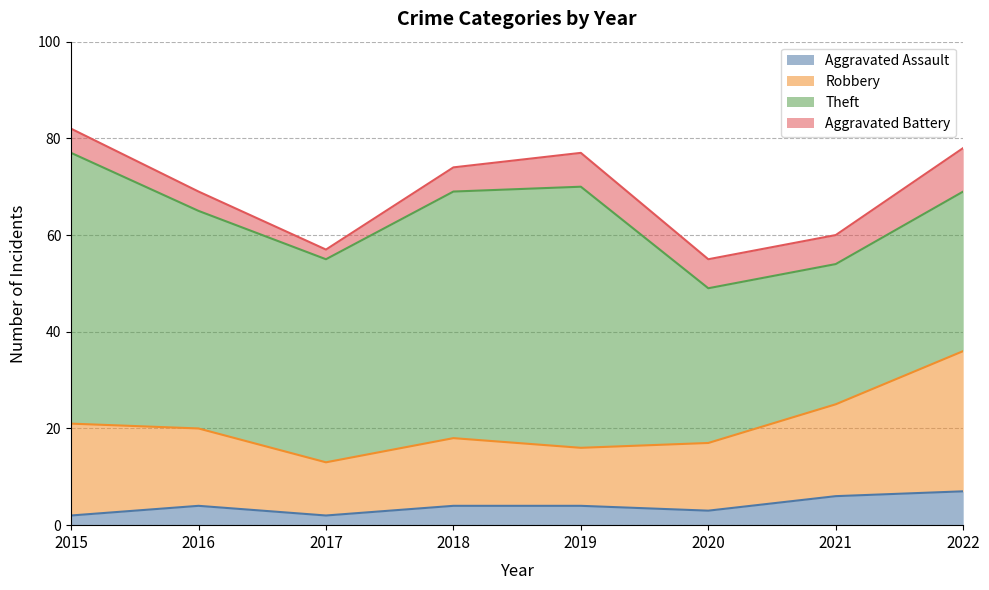

What is the difference between the second highest and second lowest values in the Aggravated Assault series?

4